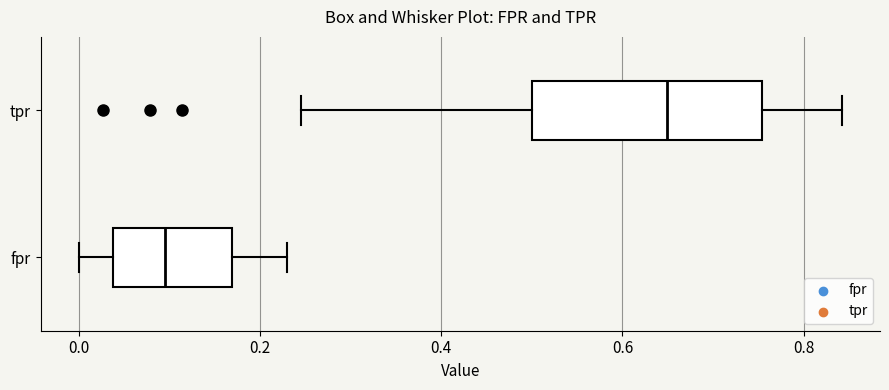

Reading bottom to top, transcribe this box plot: for each box, give where its median line is, the range the box spans, and where its two whiskers end, as read against the x-axis. The values are not printed on the chart, so give them approximately, as read against the axis.

fpr: median 0.10, box 0.04 to 0.16, whiskers 0.00 to 0.24
tpr: median 0.64, box 0.50 to 0.76, whiskers 0.24 to 0.84